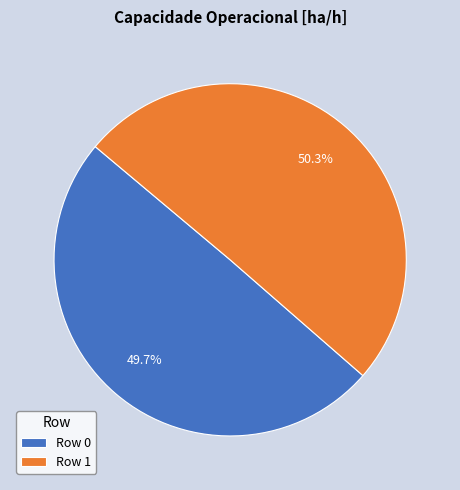

Which category has the smallest portion of the pie?

Row 0